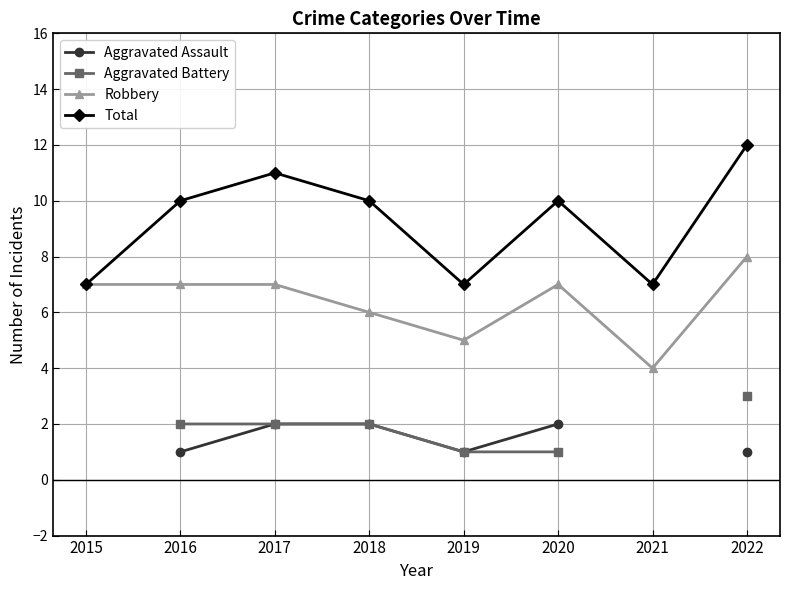

How many data points does each series have?

8